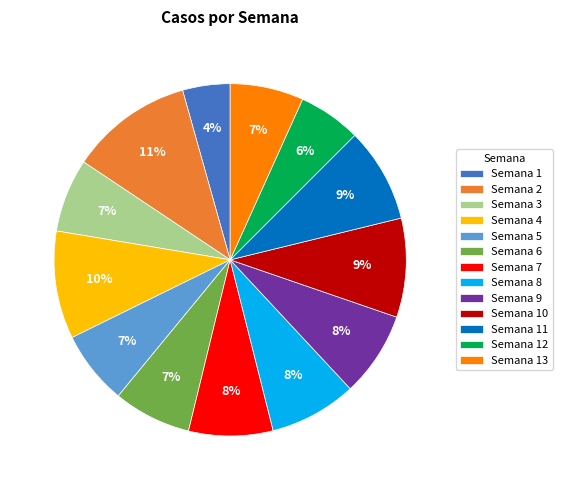

Count the number of slices in the pie.

13